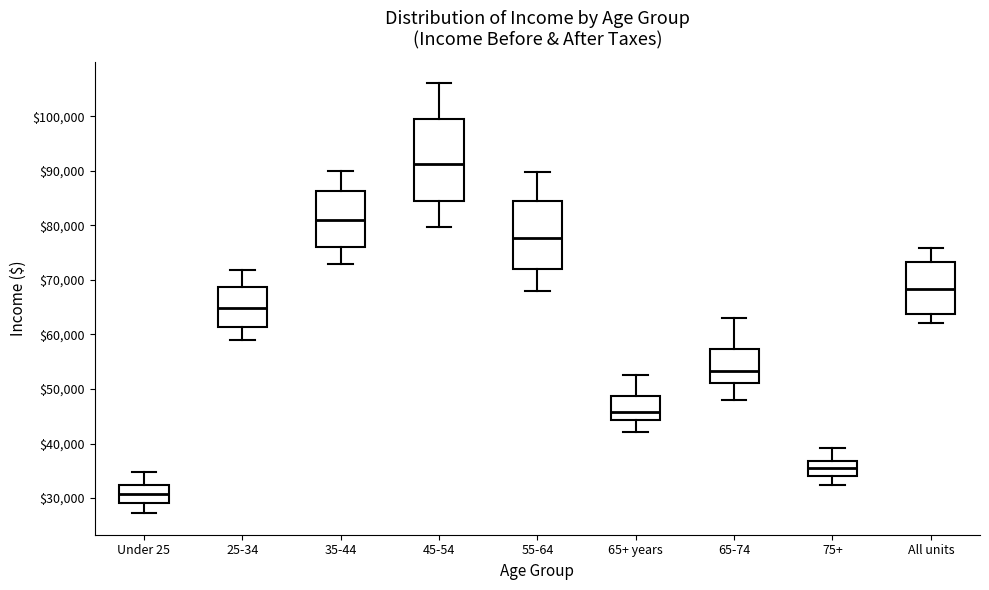

Where does the median line of the box for 45-54 sit on the y-axis? The values are not printed on the chart, so give them approximately, as read against the axis.

91000